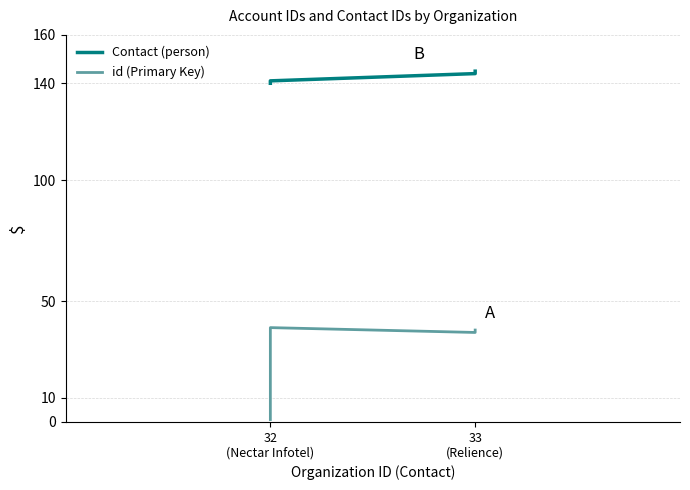

What is the lowest value of the id (Primary Key) series?

1